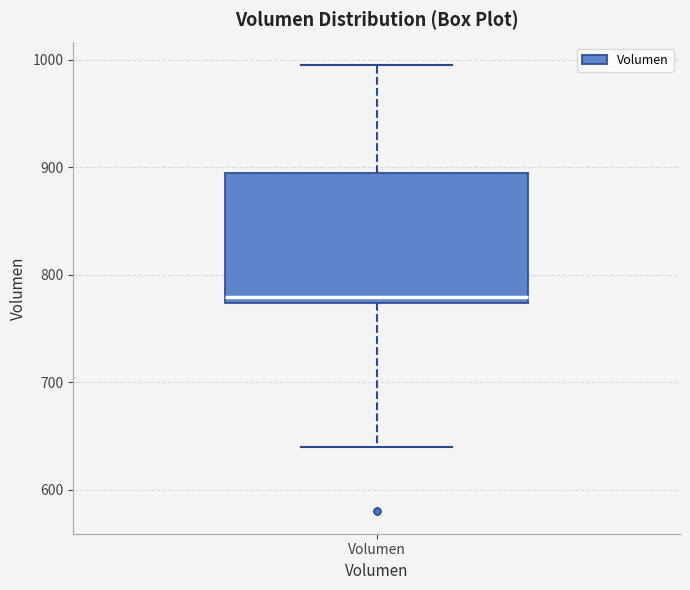

Read this box plot against the y-axis: the position of the median line, the range covered by the box, and the ends of both whiskers. The values are not printed on the chart, so give them approximately, as read against the axis.

median 780, box 770 to 890, whiskers 640 to 1000